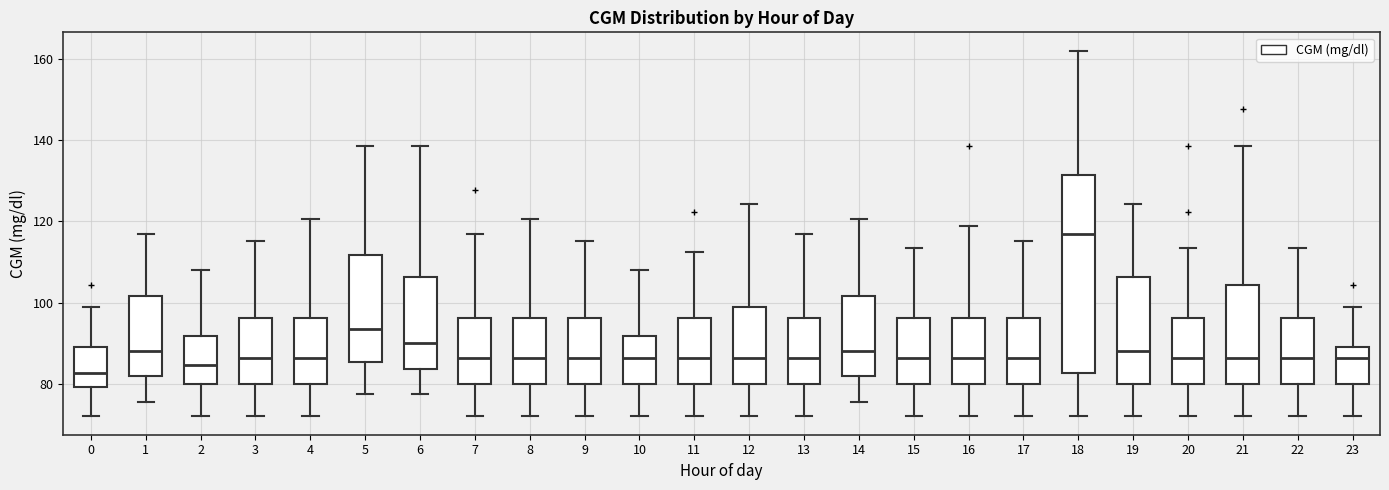

Reading left to right, read every box against the y-axis: the position of its median line, the range the box covers, and the ends of its whiskers. The values are not printed on the chart, so give them approximately, as read against the axis.

0: median 82, box 80 to 90, whiskers 72 to 100
1: median 88, box 82 to 102, whiskers 76 to 118
2: median 84, box 80 to 92, whiskers 72 to 108
3: median 86, box 80 to 96, whiskers 72 to 116
4: median 86, box 80 to 96, whiskers 72 to 120
5: median 94, box 86 to 112, whiskers 78 to 138
6: median 90, box 84 to 106, whiskers 78 to 138
7: median 86, box 80 to 96, whiskers 72 to 118
8: median 86, box 80 to 96, whiskers 72 to 120
9: median 86, box 80 to 96, whiskers 72 to 116
10: median 86, box 80 to 92, whiskers 72 to 108
11: median 86, box 80 to 96, whiskers 72 to 112
12: median 86, box 80 to 100, whiskers 72 to 124
13: median 86, box 80 to 96, whiskers 72 to 118
14: median 88, box 82 to 102, whiskers 76 to 120
15: median 86, box 80 to 96, whiskers 72 to 114
16: median 86, box 80 to 96, whiskers 72 to 118
17: median 86, box 80 to 96, whiskers 72 to 116
18: median 118, box 82 to 132, whiskers 72 to 162
19: median 88, box 80 to 106, whiskers 72 to 124
20: median 86, box 80 to 96, whiskers 72 to 114
21: median 86, box 80 to 104, whiskers 72 to 138
22: median 86, box 80 to 96, whiskers 72 to 114
23: median 86, box 80 to 90, whiskers 72 to 100